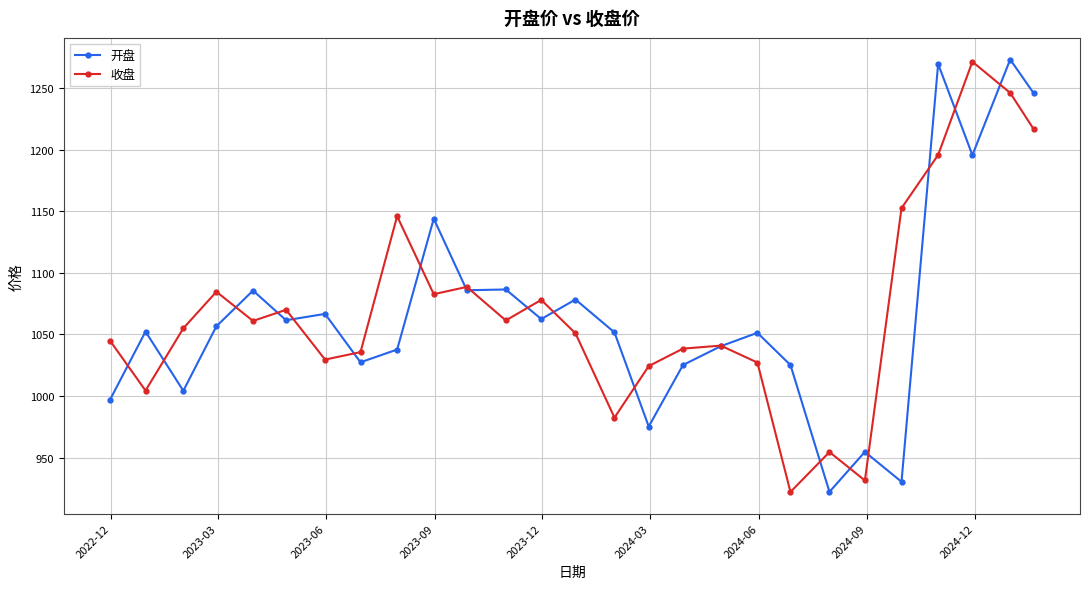

Does the chart have visible grid lines?

Yes